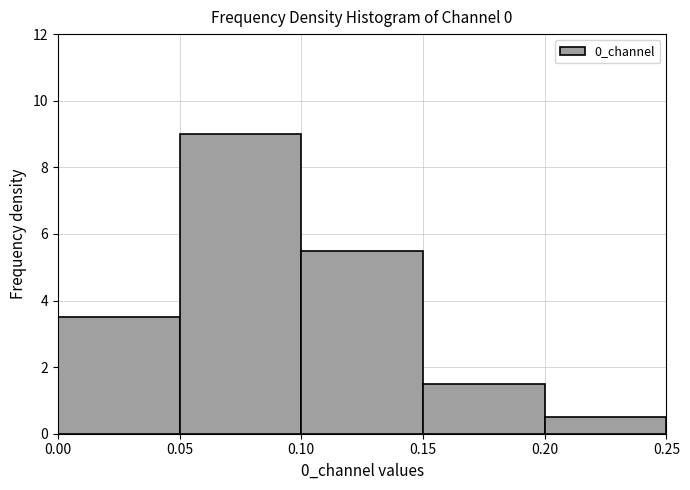

Which range on the x-axis has the tallest bar?

0.05 to 0.10